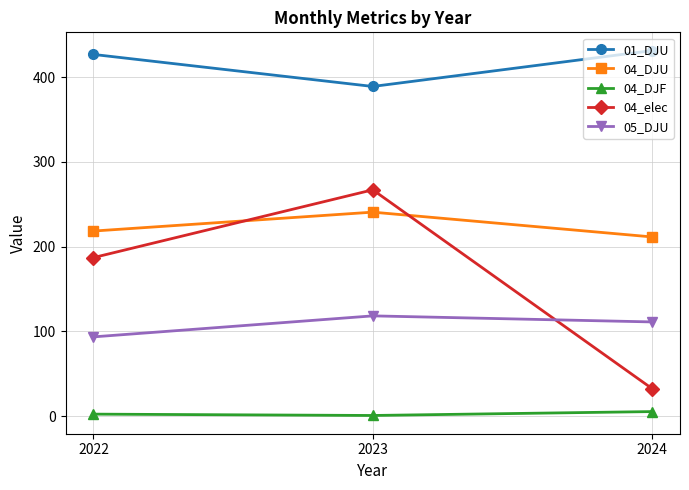

What is the difference between the maximum and minimum values in the 04_DJU series?

29.3